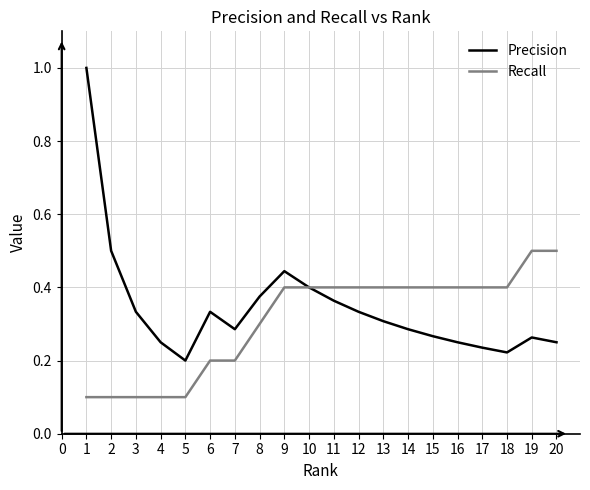

What is the difference between the maximum and minimum values in the Precision series?

0.8